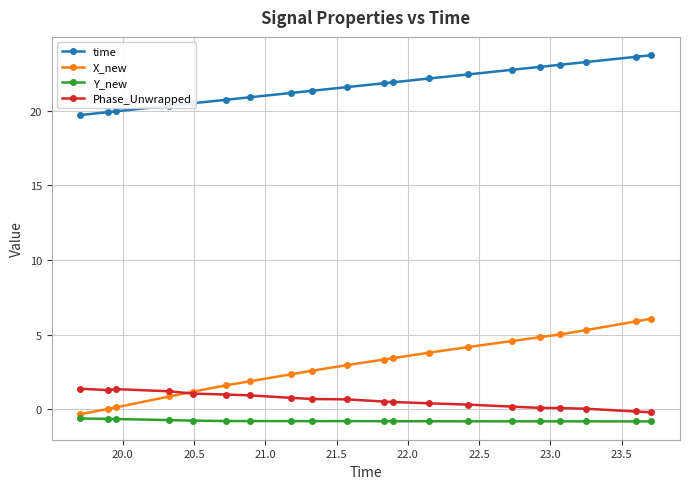

What is the difference between the maximum and minimum values in the time series?

4.0